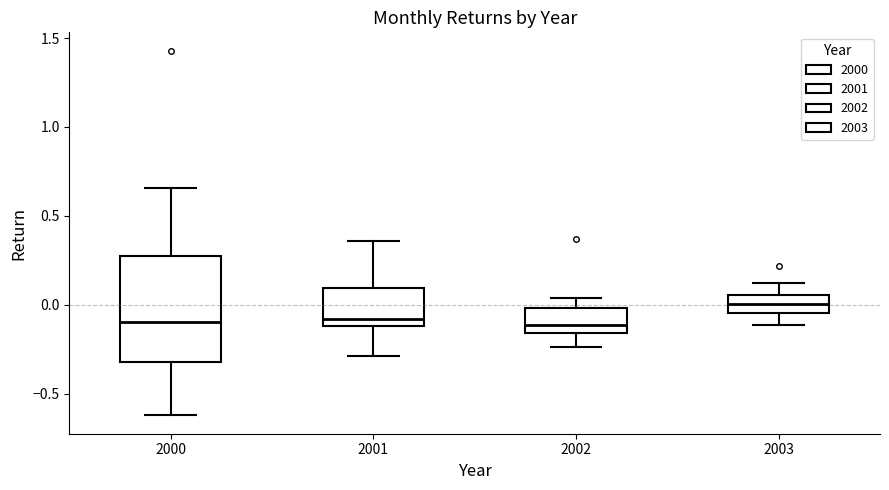

Reading left to right, transcribe this box plot: for each box, give where its median line is, the range the box spans, and where its two whiskers end, as read against the y-axis. The values are not printed on the chart, so give them approximately, as read against the axis.

2000: median -0.10, box -0.30 to 0.25, whiskers -0.60 to 0.65
2001: median -0.10 (just above the box's lower edge), box -0.10 to 0.10, whiskers -0.30 to 0.35
2002: median -0.10, box -0.15 to 0.00, whiskers -0.25 to 0.05
2003: median 0.00, box -0.05 to 0.05, whiskers -0.10 to 0.10